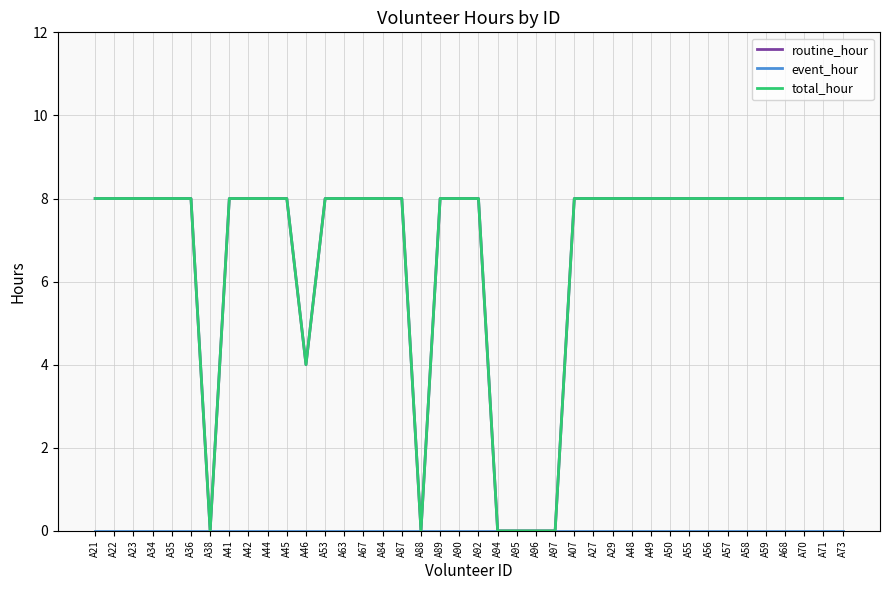

What position from the left is A21?

1